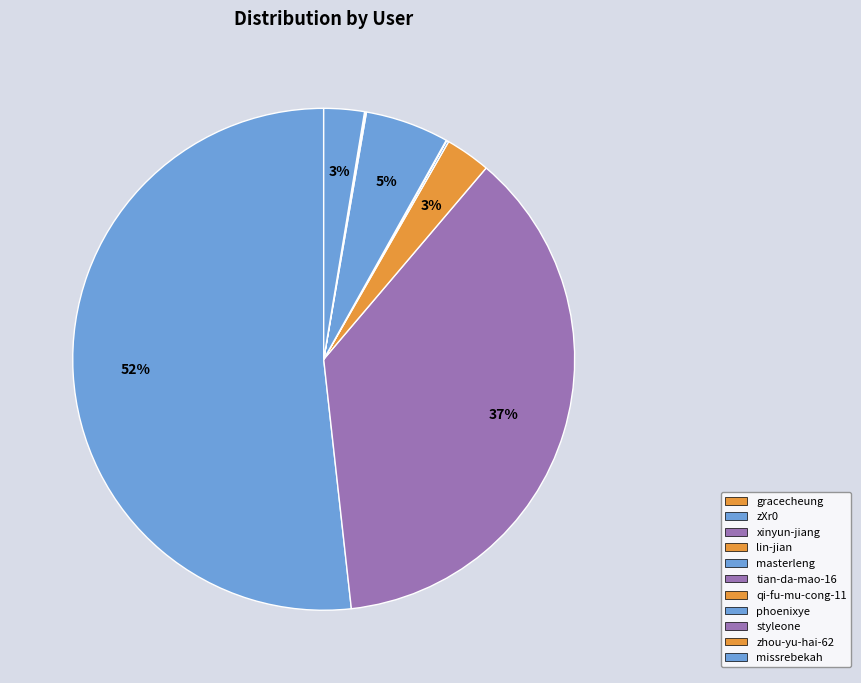

What is the change in value from phoenixye to missrebekah?

-1050